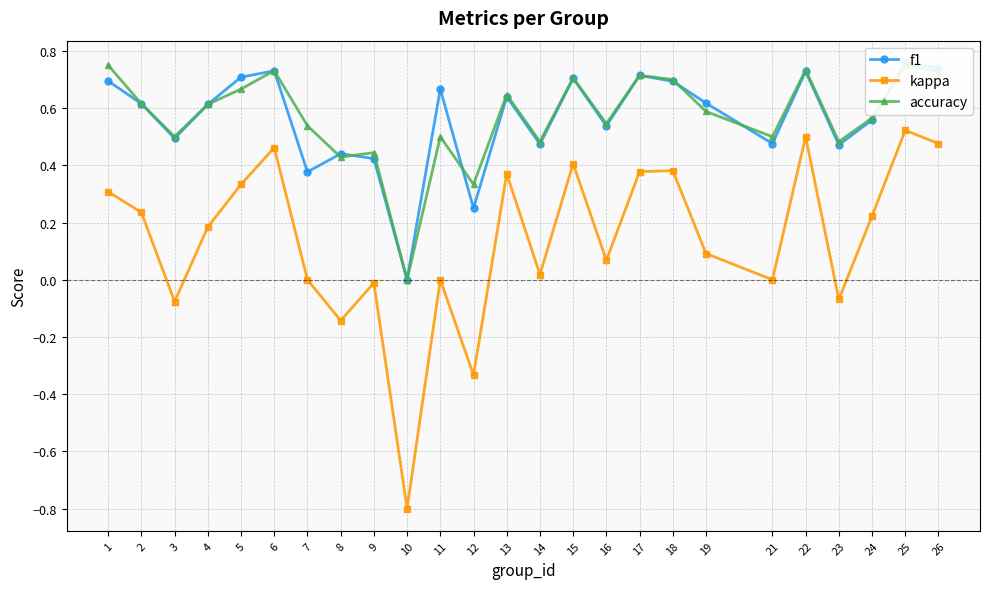

What is the difference between the maximum and minimum values in the kappa series?

1.3